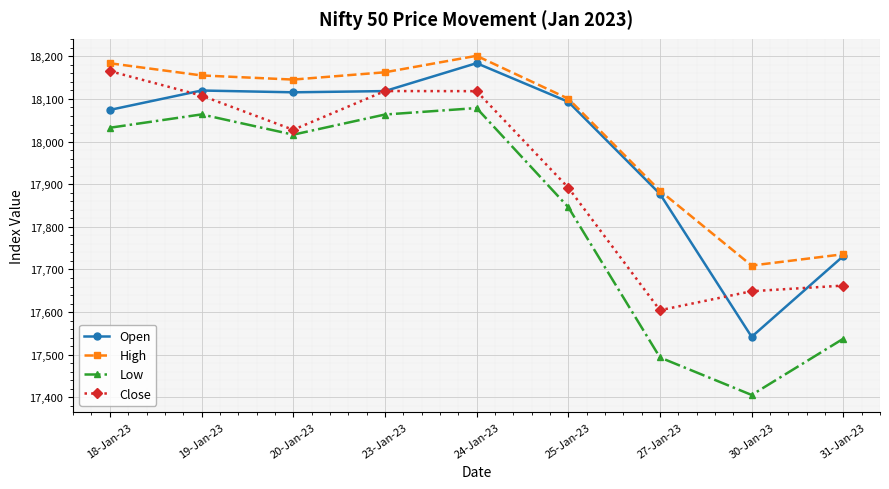

True or false: Close and Low intersect in this chart.

False